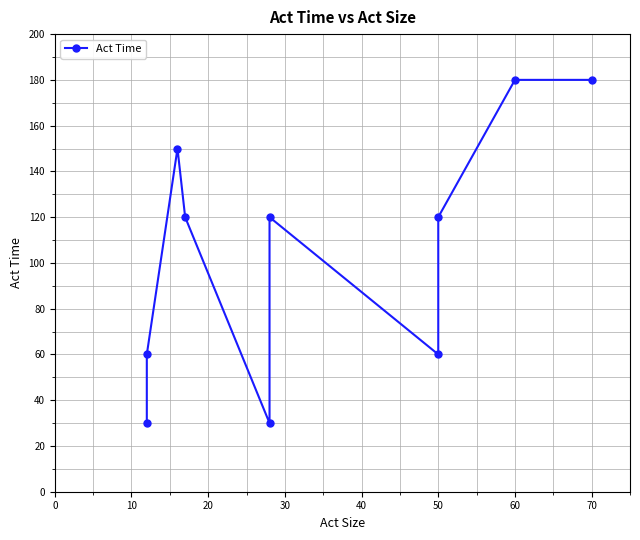

What is the average value?

105